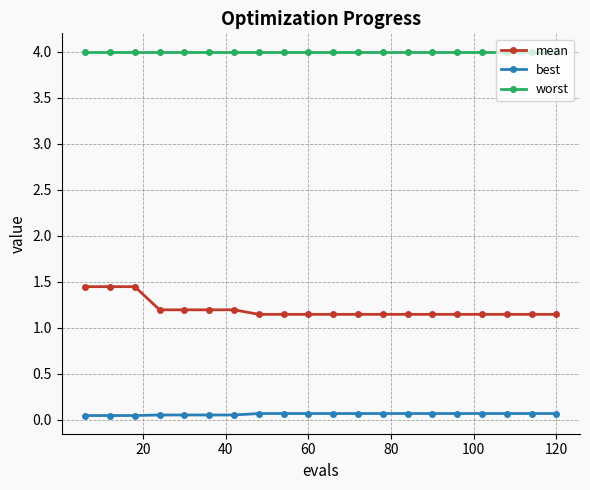

At how many categories does at least one series exceed 3?

20